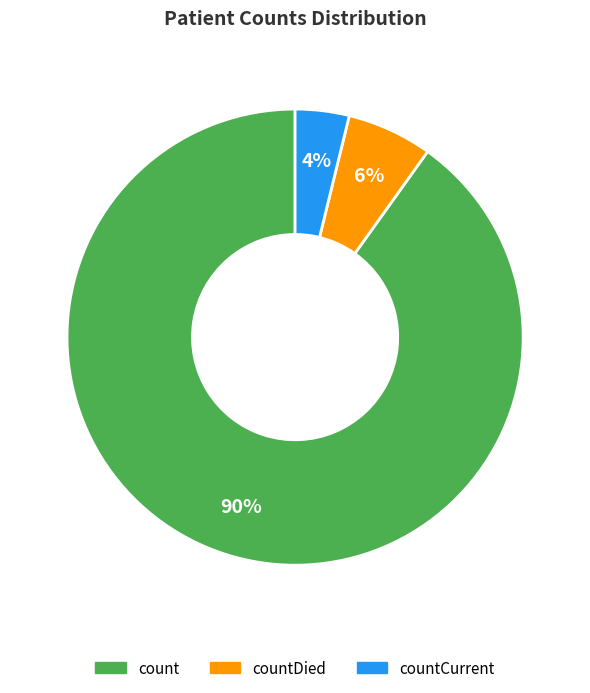

To the nearest percent, what is the difference between the largest and smallest slice percentages?

86%